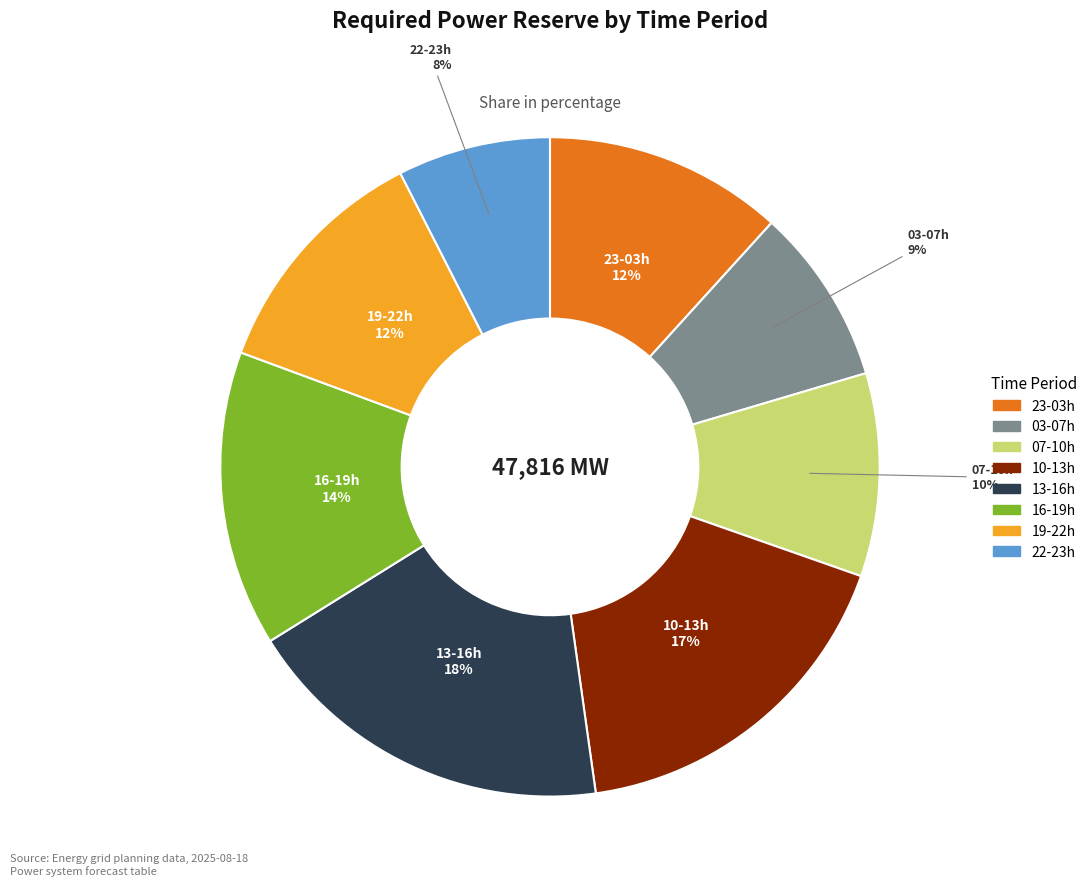

To the nearest percent, what is the average slice percentage?

12%